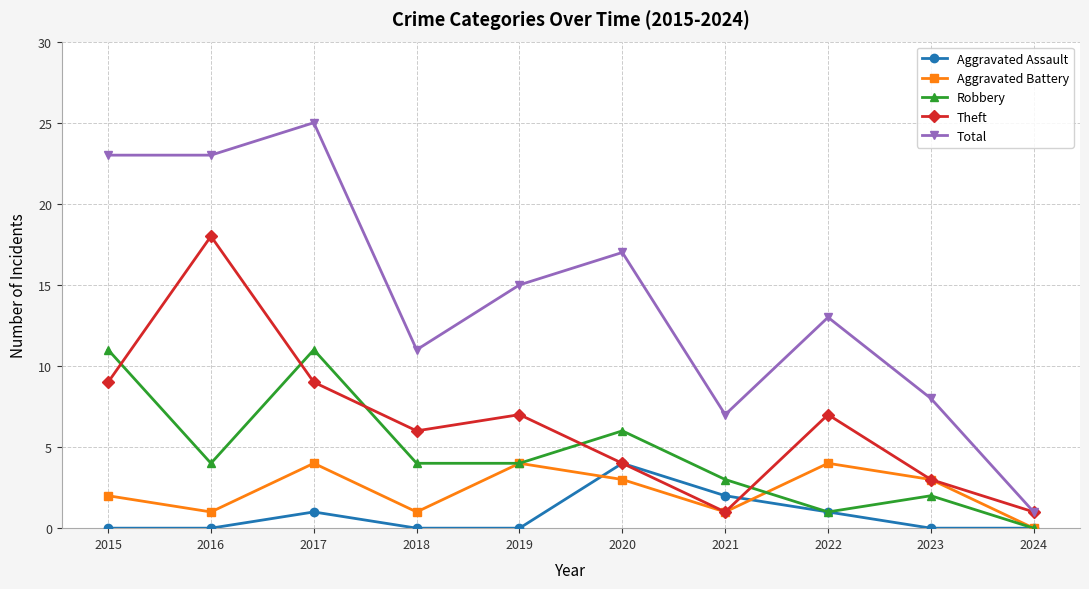

True or false: Total and Aggravated Assault cross at least once.

False